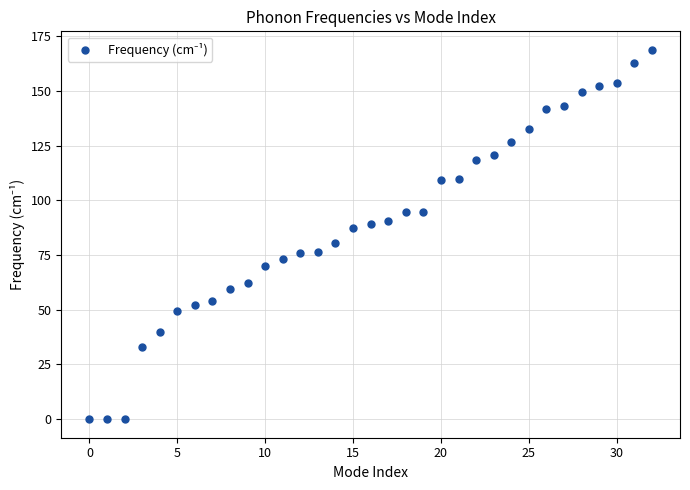

What is the range of Y values (max minus min)?

168.8